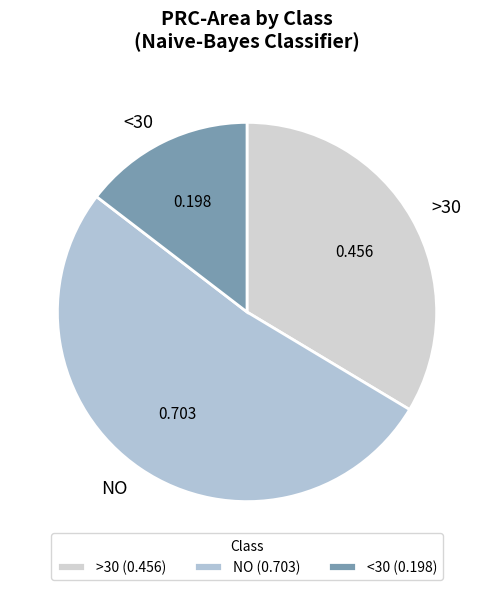

Combined, do NO and >30 account for over 50%?

Yes